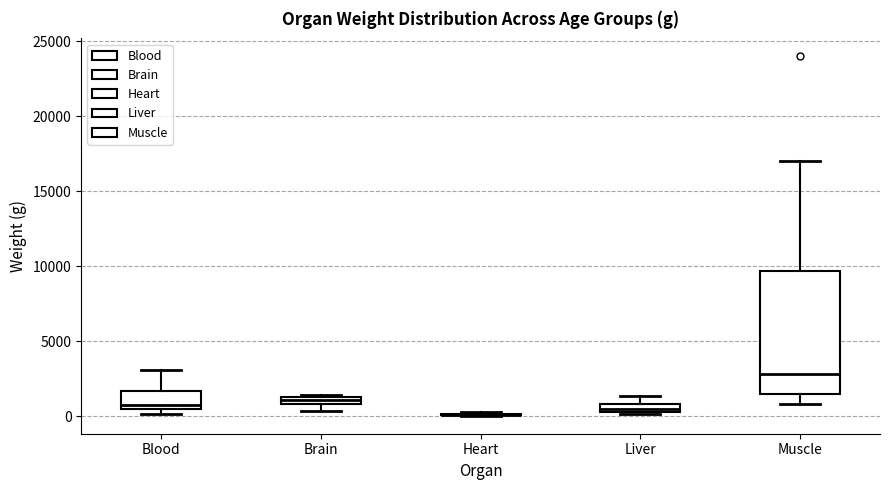

Where is the lower edge of the box for Brain on the y-axis? The values are not printed on the chart, so give them approximately, as read against the axis.

1000